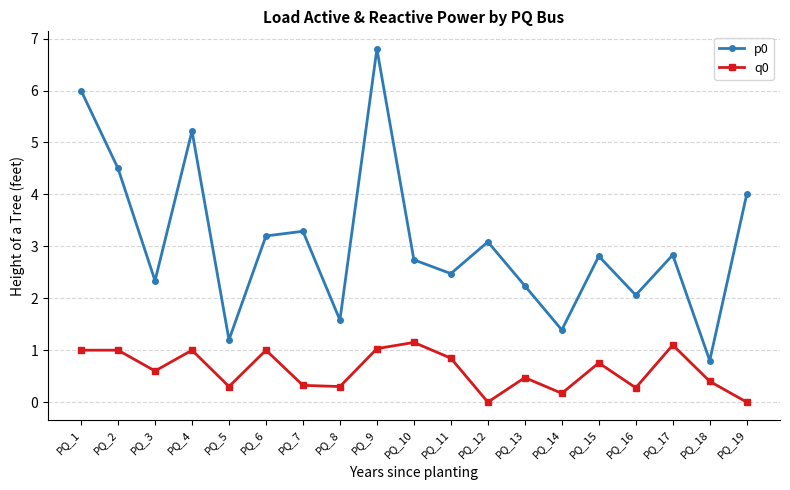

Where is the first local minimum for p0?

PQ_3